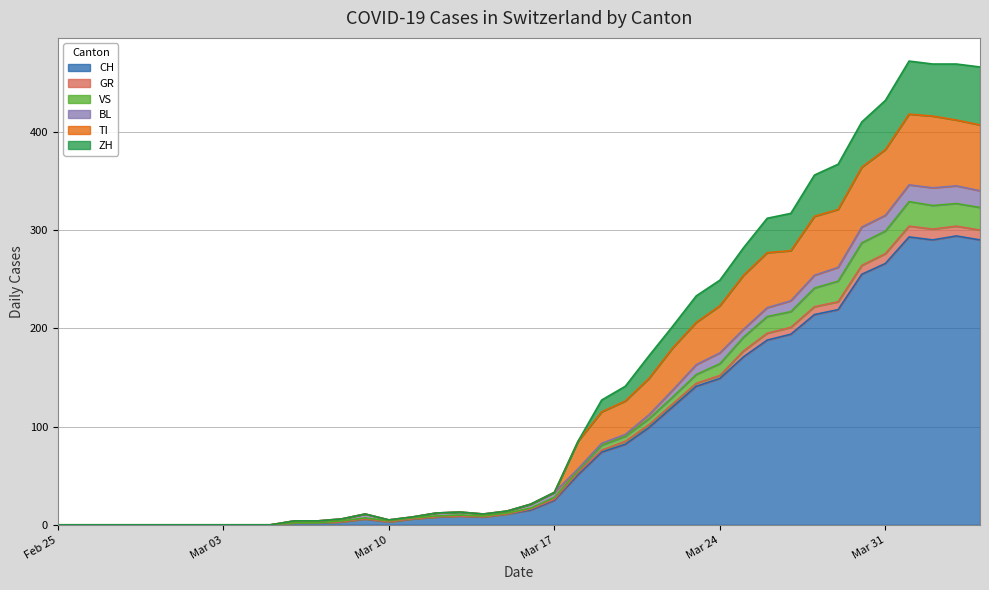

In TI, how many points are lower than both neighbors (excluding endpoints)?

2